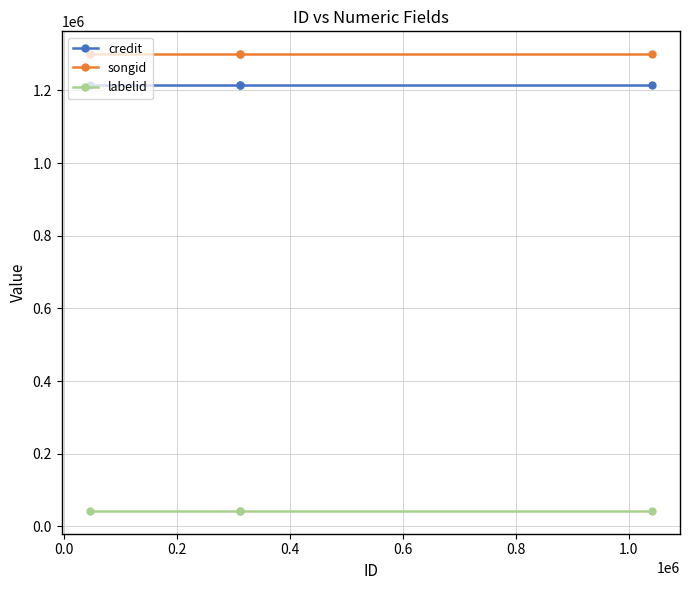

True or false: songid and credit cross at least once.

False